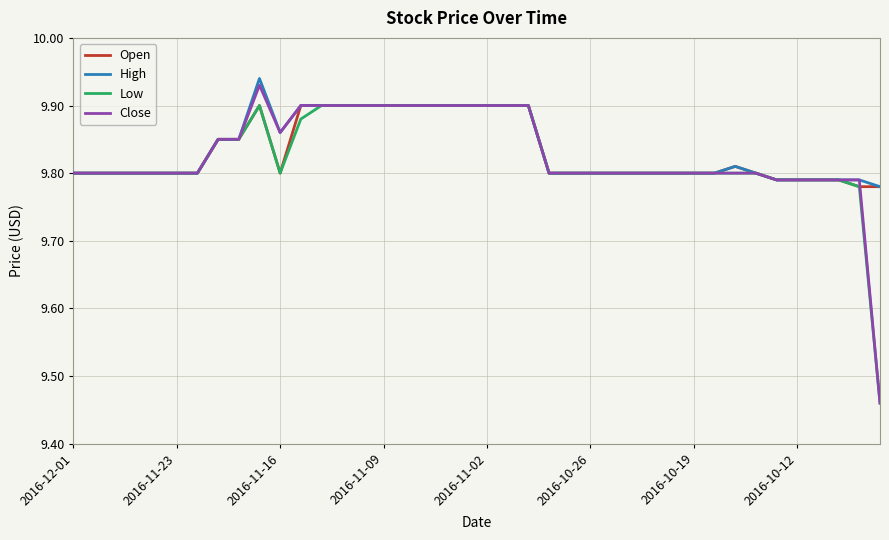

Which series has the widest spread of values?

Close